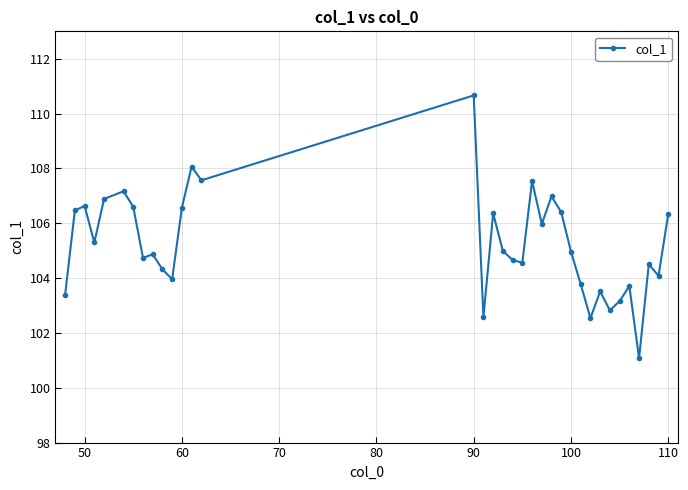

How many series are shown in this chart?

1